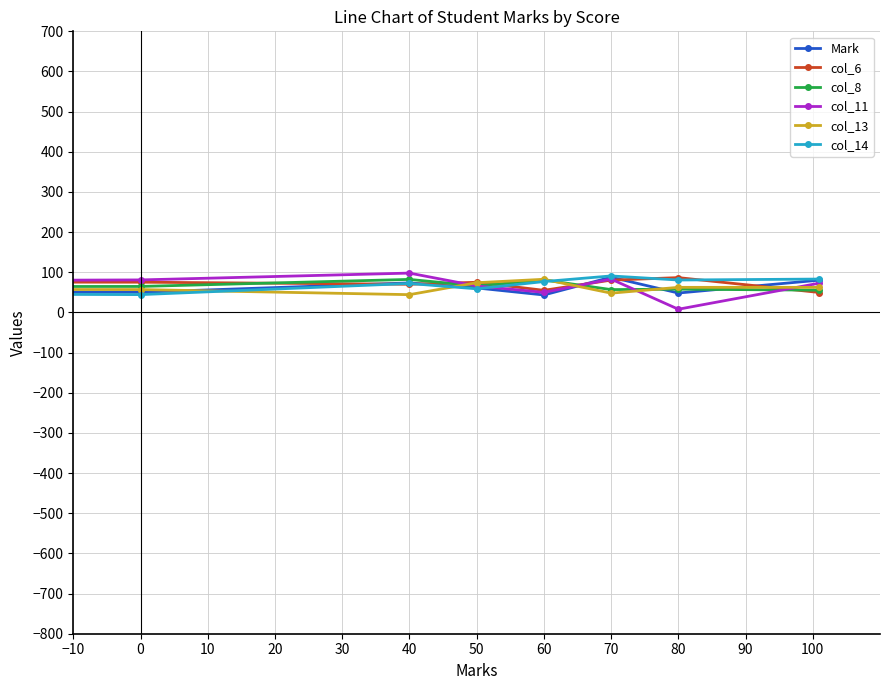

What is the maximum value shown in the chart?

98.0